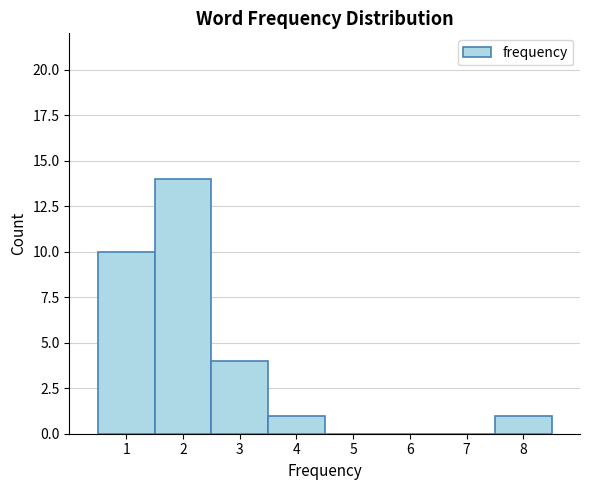

Reading left to right, list every bar in this chart as the range it spans on the x-axis followed by its height. The values are not printed on the chart, so give them approximately, as read against the axis.

0.5 to 1.5: 10
1.5 to 2.5: 14
2.5 to 3.5: 4
3.5 to 4.5: 1
4.5 to 5.5: 0
5.5 to 6.5: 0
6.5 to 7.5: 0
7.5 to 8.5: 1